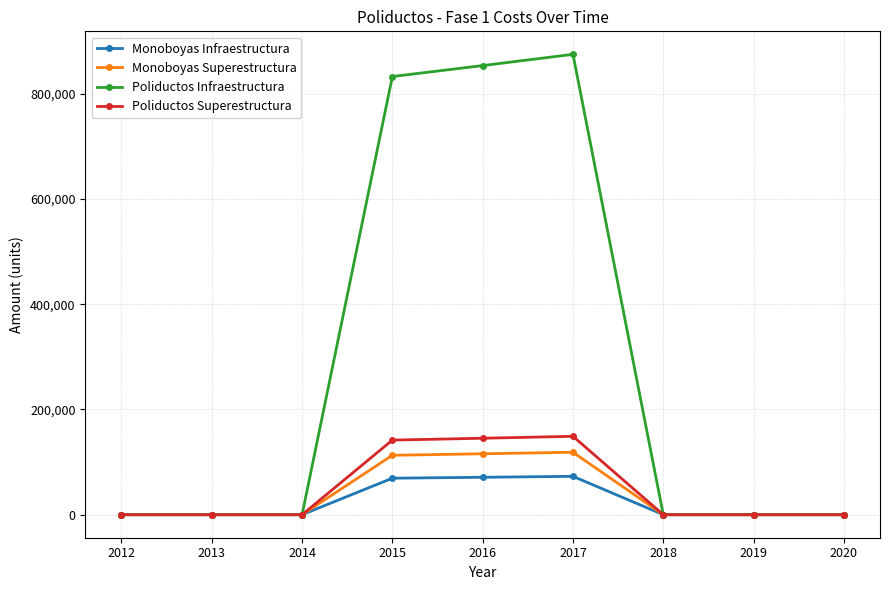

Which series has the widest spread of values?

Poliductos Infraestructura